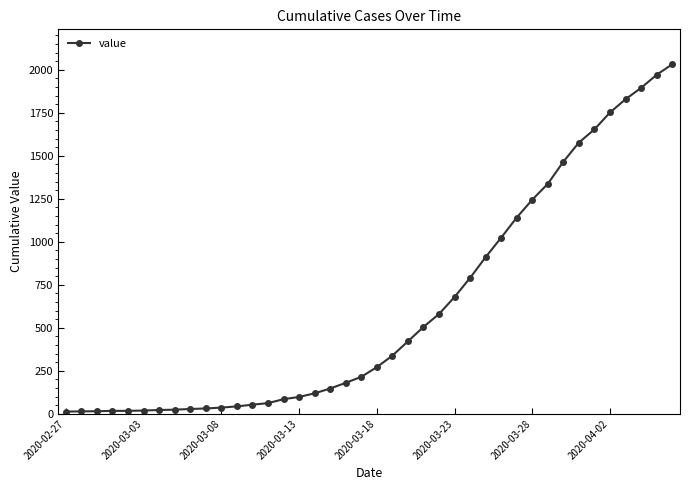

What is the sum of all values?

24656